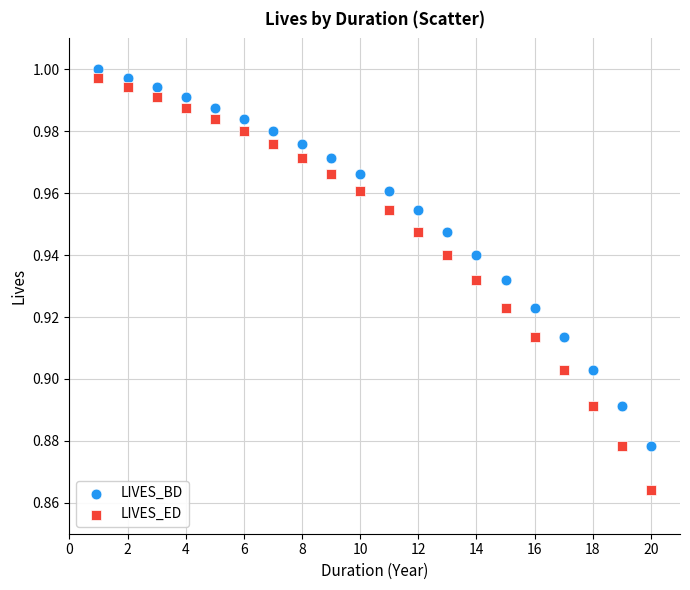

Which series reaches the minimum Y coordinate?

LIVES_ED